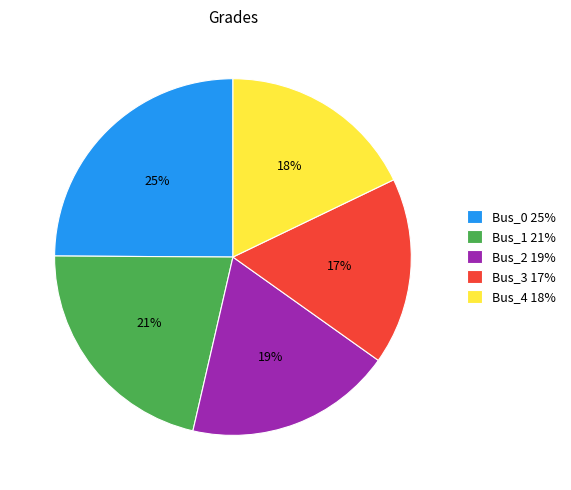

Which slice is the smallest?

Bus_3